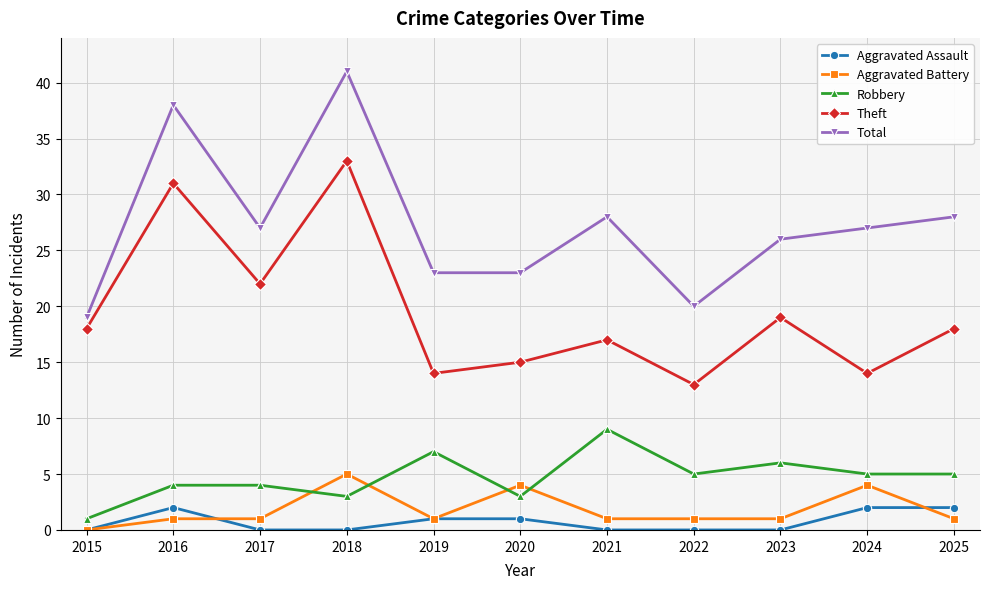

What is the maximum value for Theft?

33